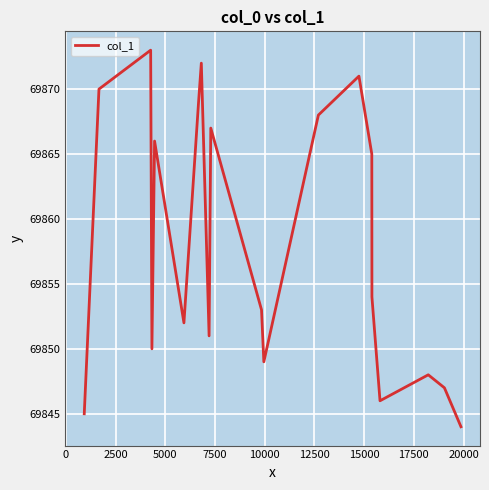

What is the difference between the maximum and minimum values?

29